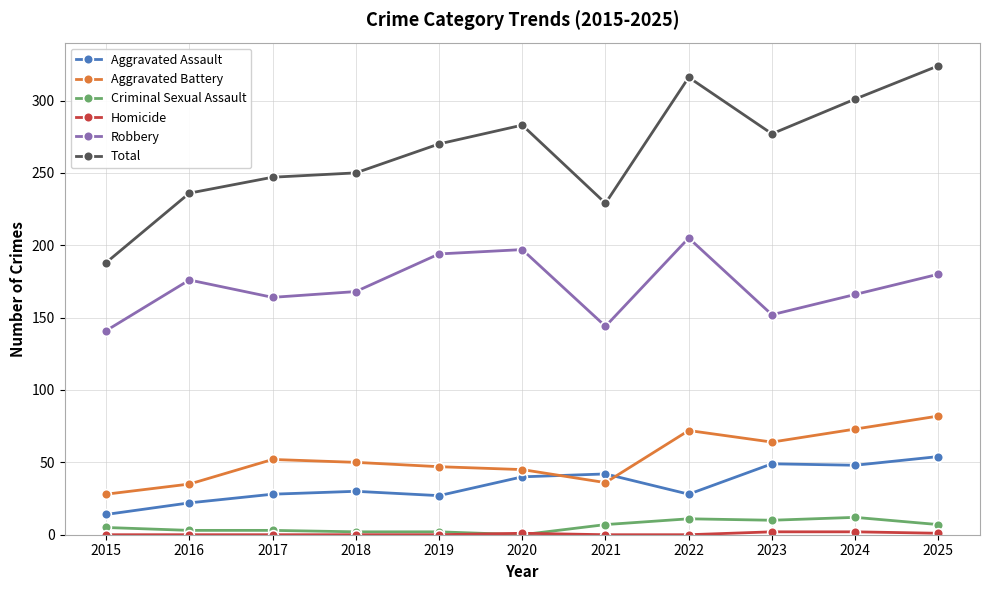

Which category has the highest value in the Total series?

2025